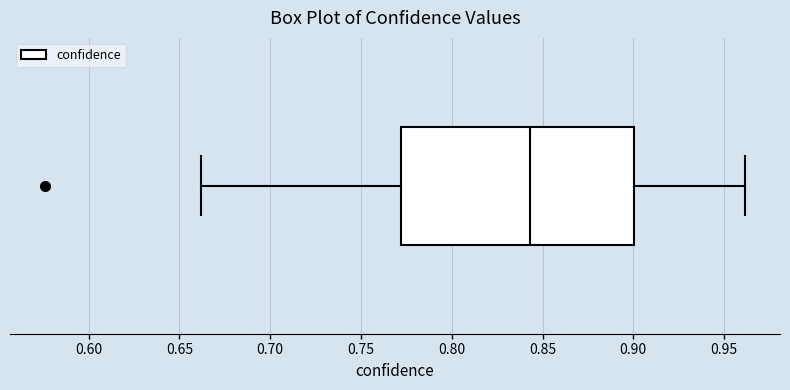

Read this box plot against the x-axis: the position of the median line, the range covered by the box, and the ends of both whiskers. The values are not printed on the chart, so give them approximately, as read against the axis.

median 0.845, box 0.770 to 0.900, whiskers 0.660 to 0.960